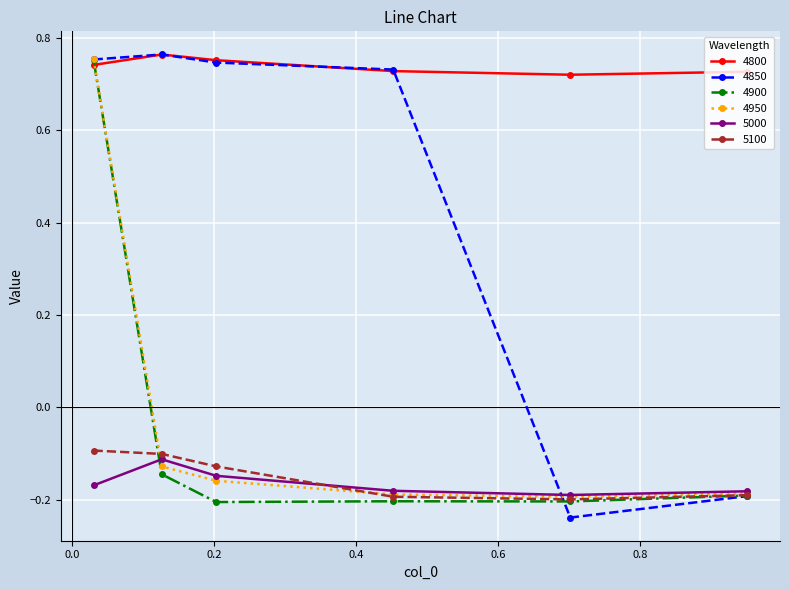

In 5100, how many points are lower than both neighbors (excluding endpoints)?

1